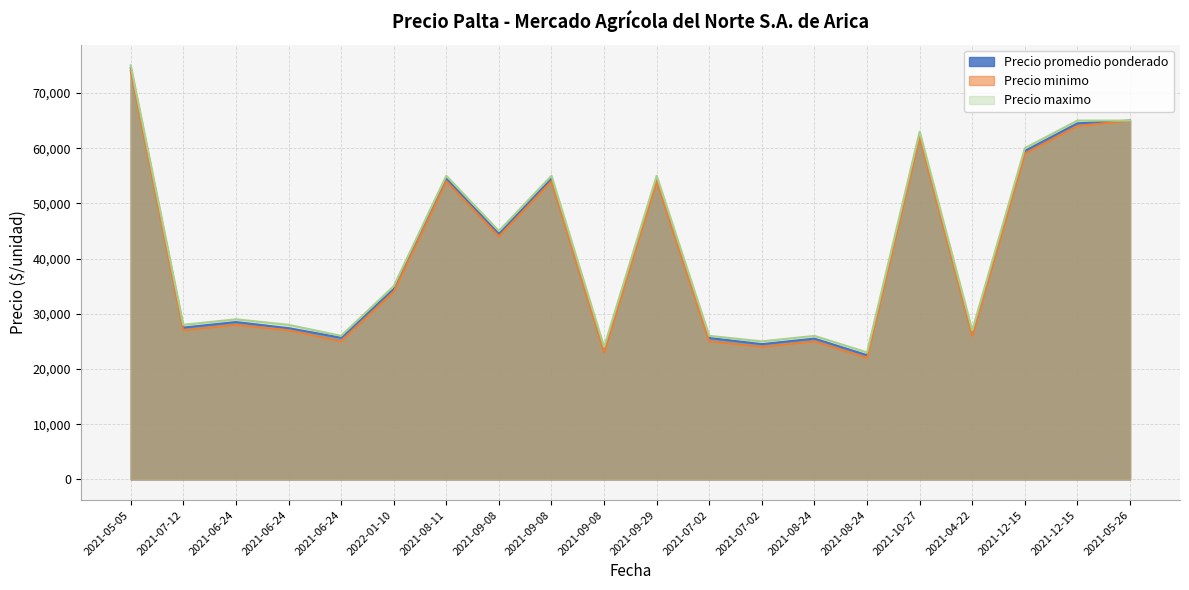

Which label corresponds to the smallest value in the chart?

2021-08-24